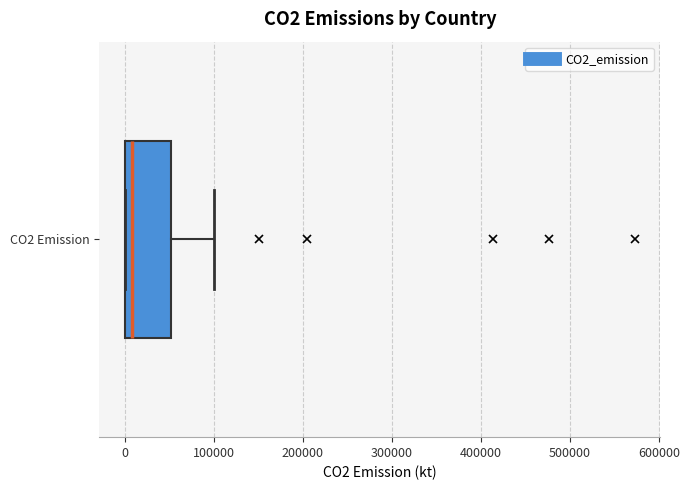

Transcribe this box plot: give where the median line is, the range the box spans, and where the two whiskers end, as read against the x-axis. The values are not printed on the chart, so give them approximately, as read against the axis.

median 10000, box 0 to 50000, whiskers 0 to 100000